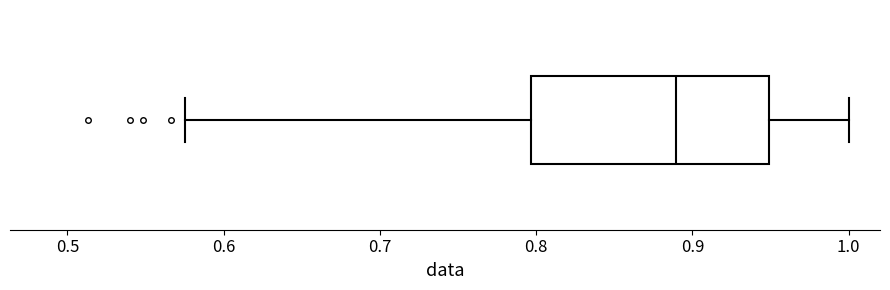

Read this box plot against the x-axis: the position of the median line, the range covered by the box, and the ends of both whiskers. The values are not printed on the chart, so give them approximately, as read against the axis.

median 0.89, box 0.80 to 0.95, whiskers 0.58 to 1.00